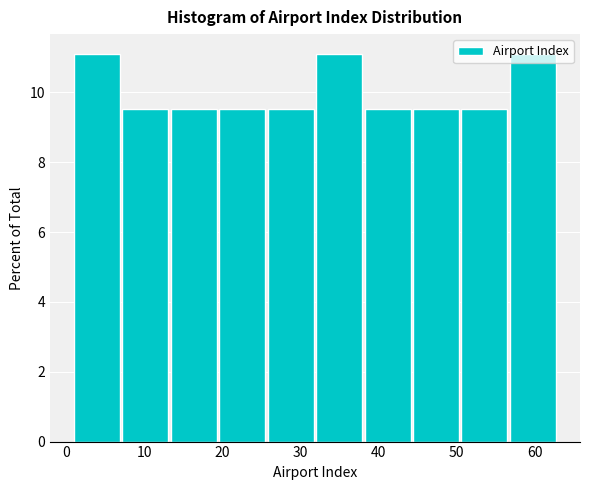

Reading left to right, list every bar in this chart as the range it spans on the x-axis followed by its height. Neither the bar edges nor the heights are printed on the chart, so give them approximately, as read against the axes.

1.0 to 7.2: 11.2
7.2 to 13.4: 9.6
13.4 to 19.6: 9.6
19.6 to 25.8: 9.6
25.8 to 32.0: 9.6
32.0 to 38.2: 11.2
38.2 to 44.4: 9.6
44.4 to 50.6: 9.6
50.6 to 56.8: 9.6
56.8 to 63.0: 11.2